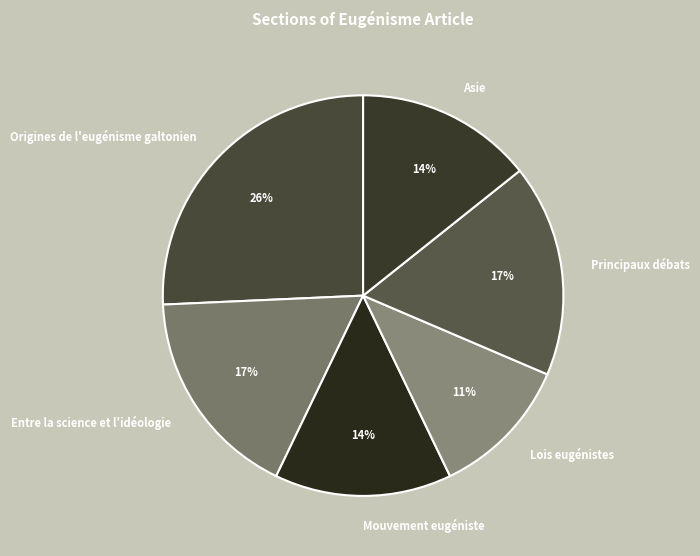

To the nearest percent, what is the combined percentage of Mouvement eugéniste and Principaux débats?

31%